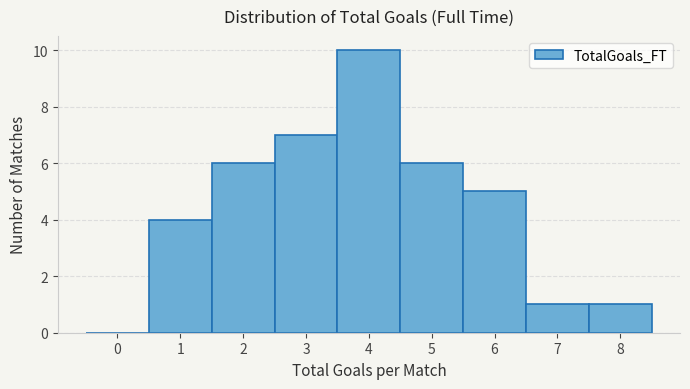

Reading left to right, what are all the values shown in this chart?

0=0	1=4	2=6	3=7	4=10	5=6	6=5	7=1	8=1